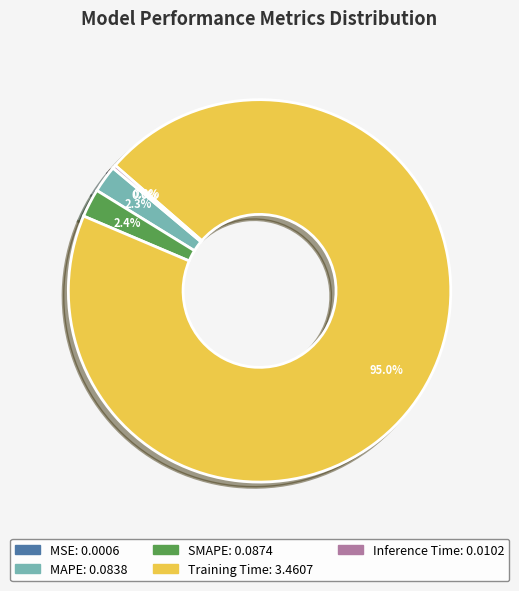

True or false: Inference Time accounts for 0% of the total.

True